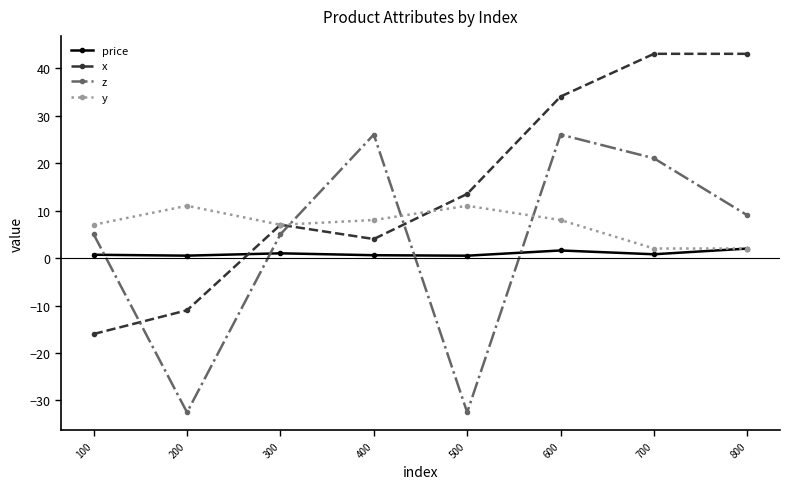

Between which two adjacent categories do price and z first intersect?

100 and 200